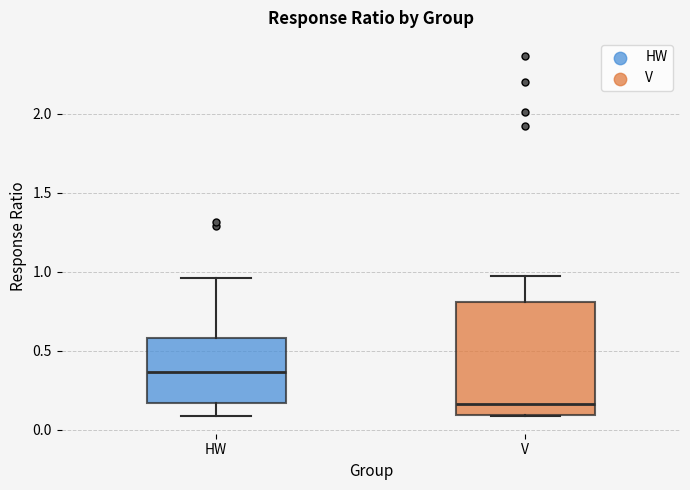

Which box has the lowest median line?

V